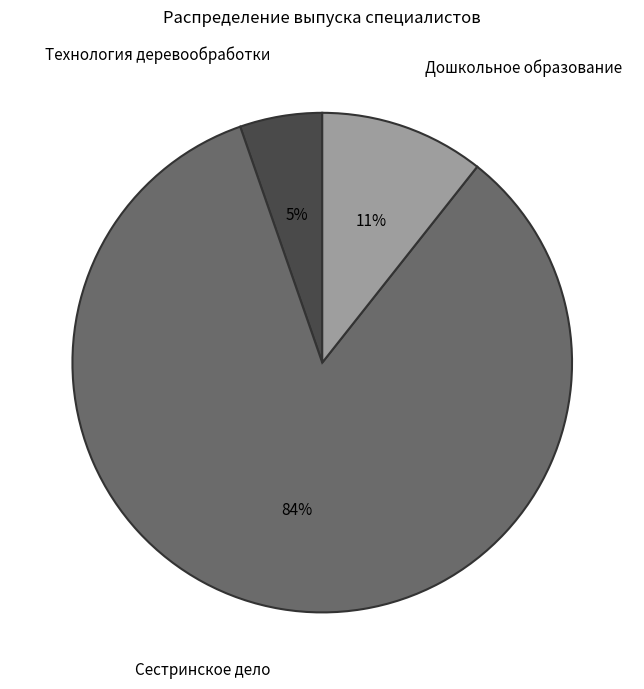

Is it true that Сестринское дело is 84% of the pie?

True